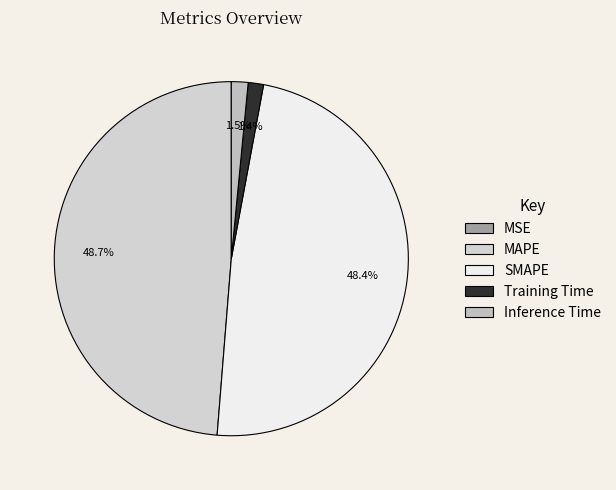

To the nearest percent, what is the combined percentage of SMAPE and MSE?

48%